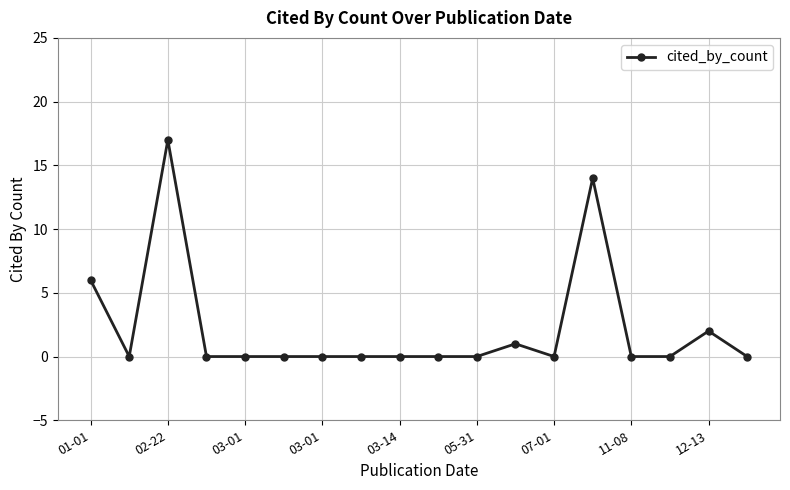

What is the difference between the maximum and minimum values?

17